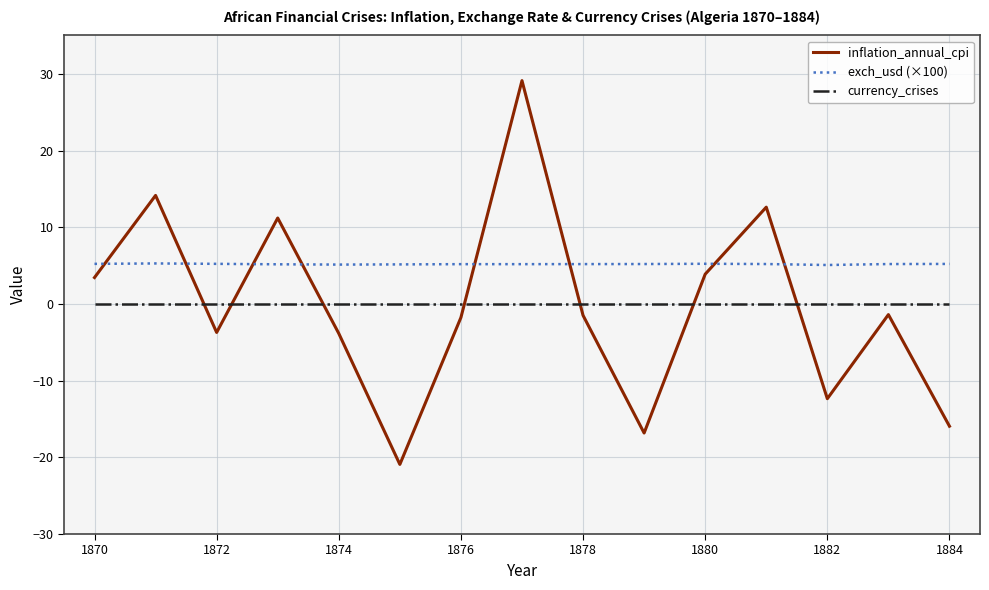

True or false: exch_usd (×100) and currency_crises intersect in this chart.

False